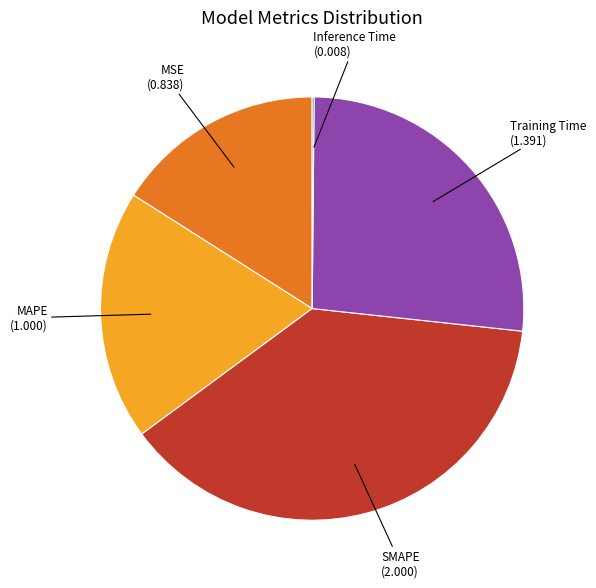

Is there any slice that represents more than half of the pie?

No